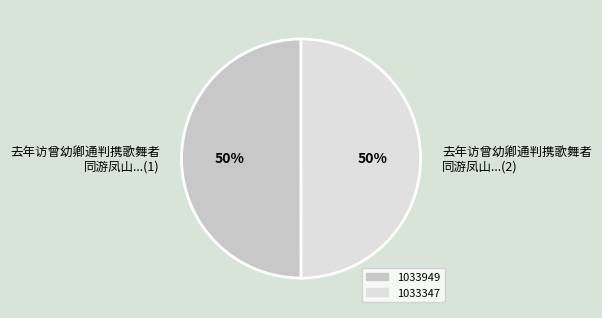

Is the sum of 去年访曾幼卿通判携歌舞者 同游凤山...(2) and 去年访曾幼卿通判携歌舞者 同游凤山...(1) greater than half?

Yes